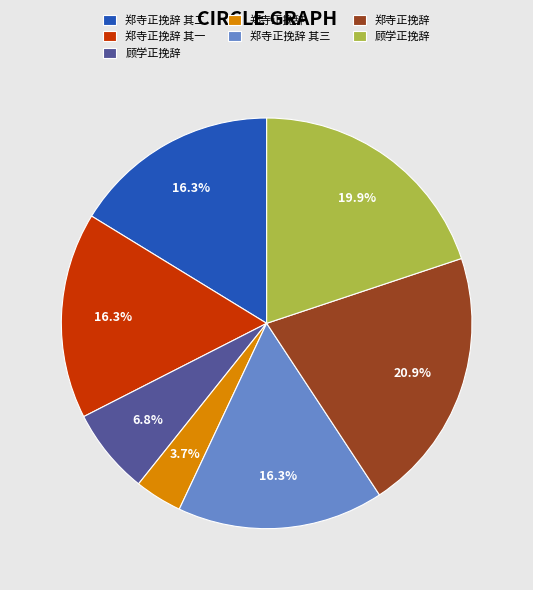

Does any single category account for the majority?

No